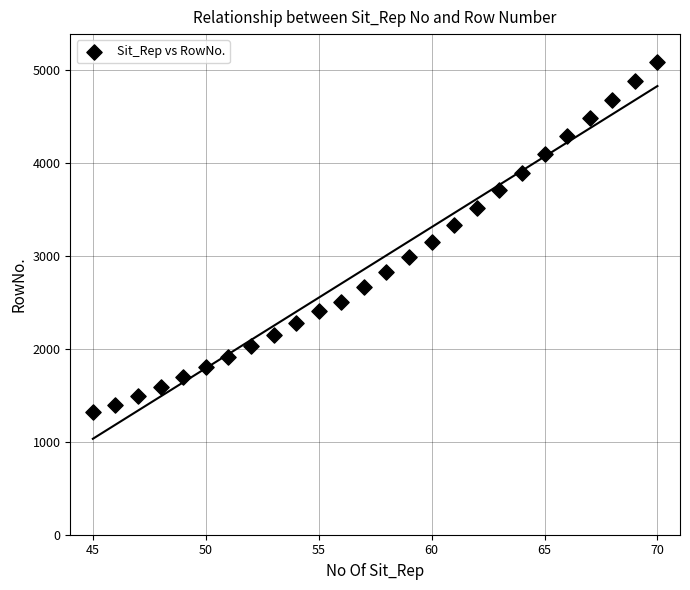

What is the range of Y values (max minus min)?

3772